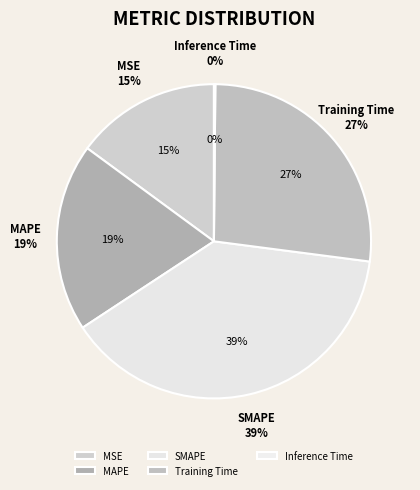

Is it true that Training Time is 27% of the pie?

True